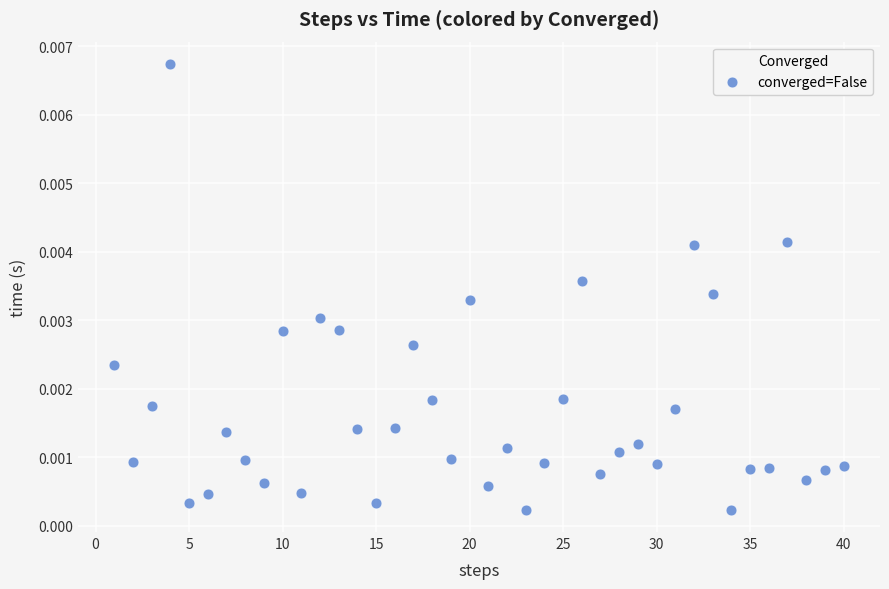

What is the range of X values (max minus min)?

39.0